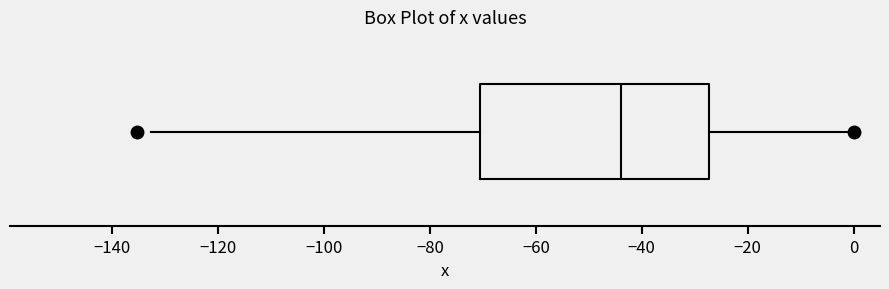

Read this box plot against the x-axis: the position of the median line, the range covered by the box, and the ends of both whiskers. The values are not printed on the chart, so give them approximately, as read against the axis.

median -44, box -70 to -28, whiskers -132 to 0